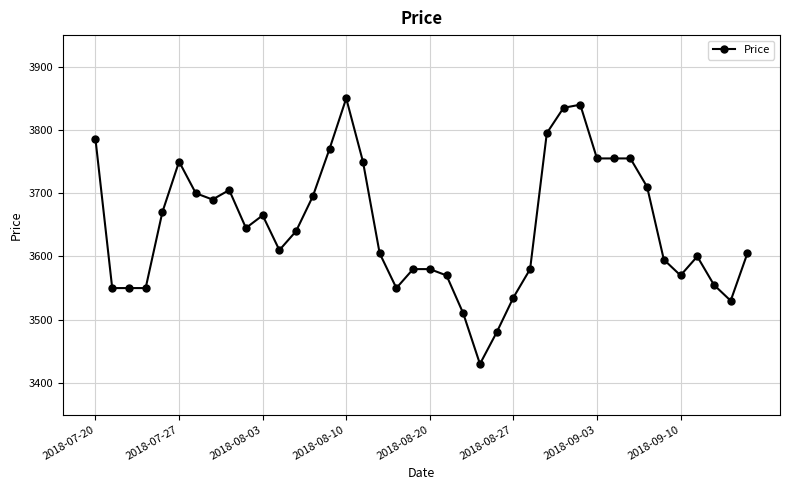

What is the minimum value shown in the chart?

3430